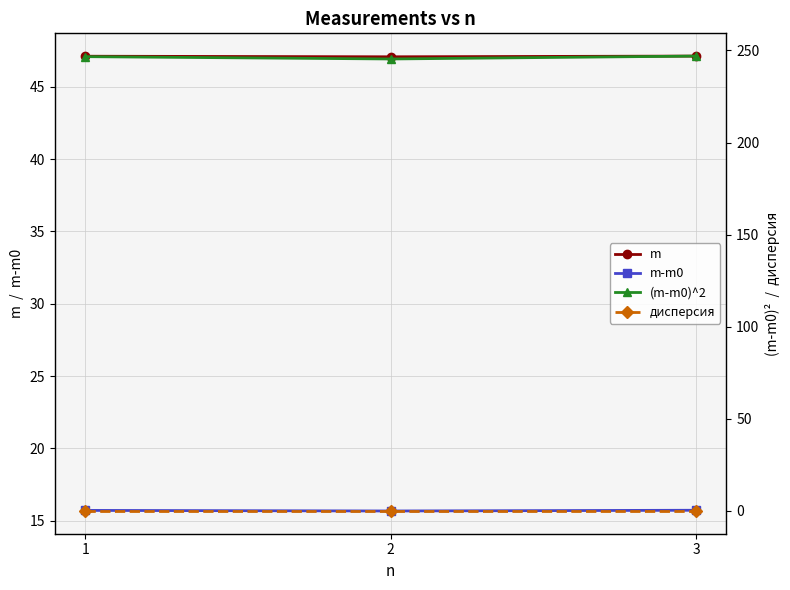

What is the value of the m point at the 2nd from the left?

47.1